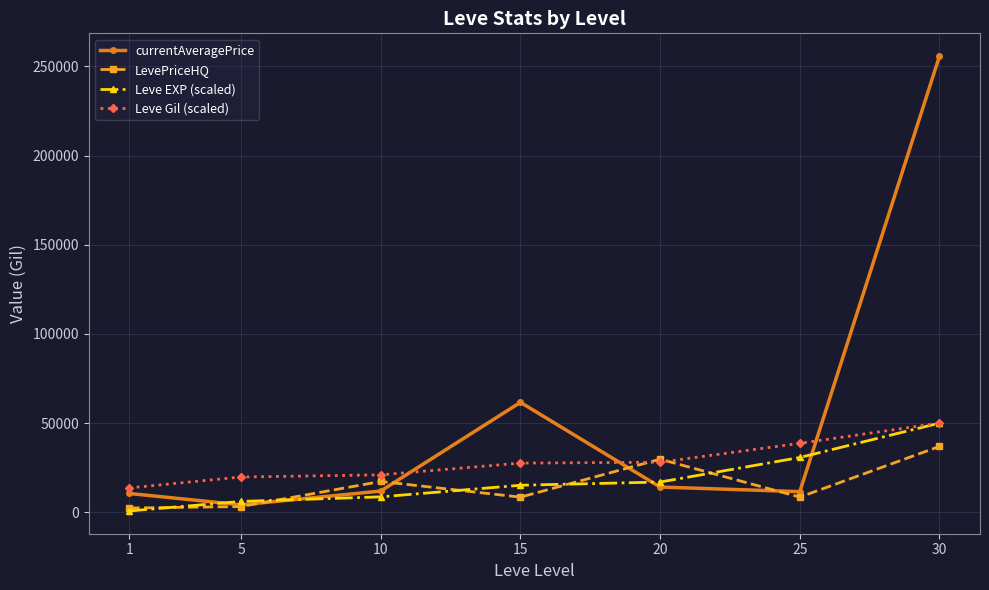

The value of currentAveragePrice at 1 is 10534.0. True or false?

True